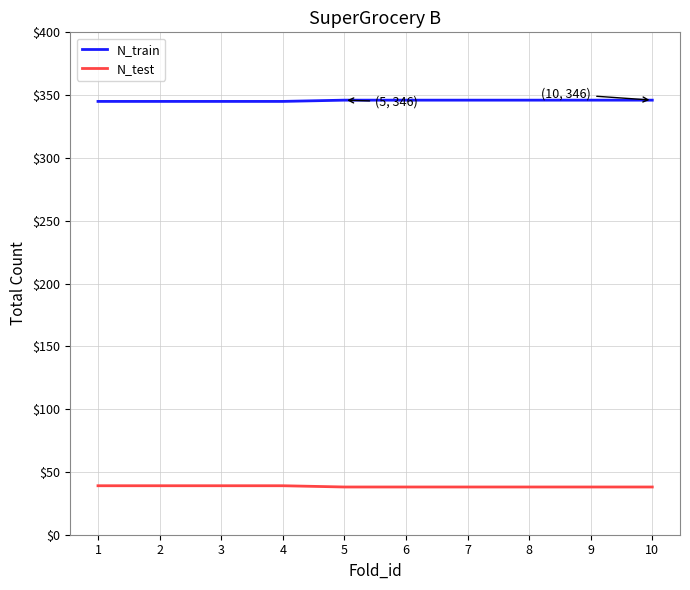

What is the highest value of the N_train series?

346